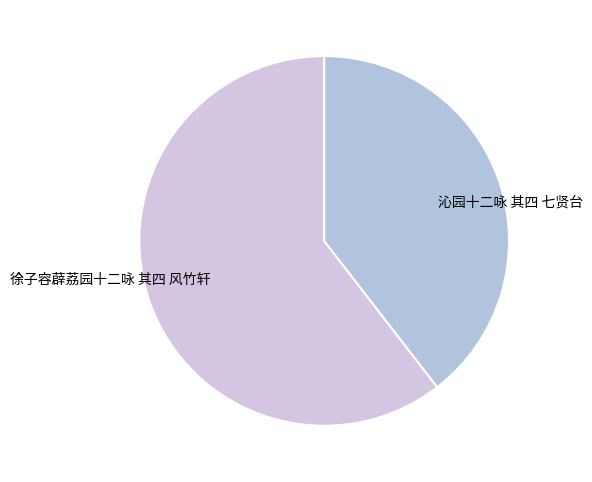

Between 徐子容薜荔园十二咏 其四 风竹轩 and 沁园十二咏 其四 七贤台, which is larger?

徐子容薜荔园十二咏 其四 风竹轩